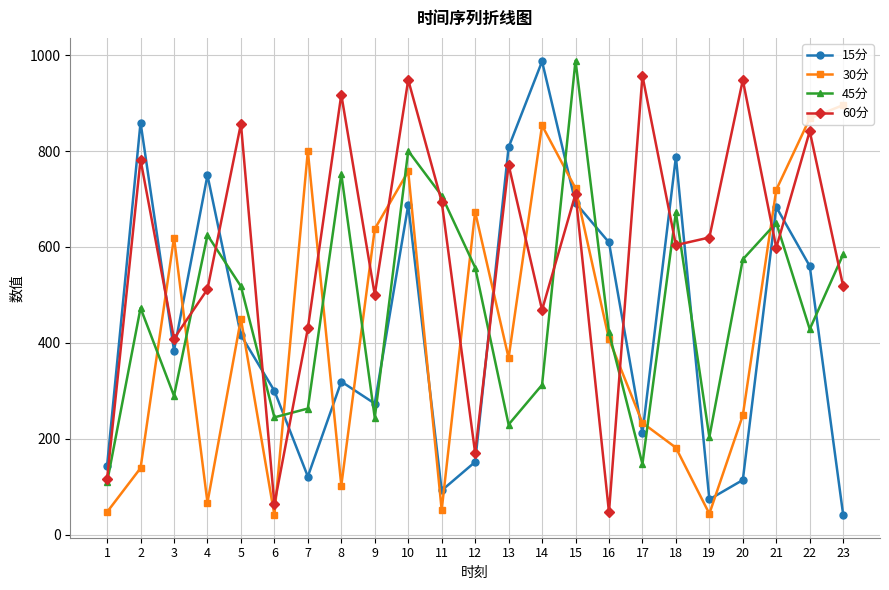

What is the spread (max minus min) of values at 15?

296.7